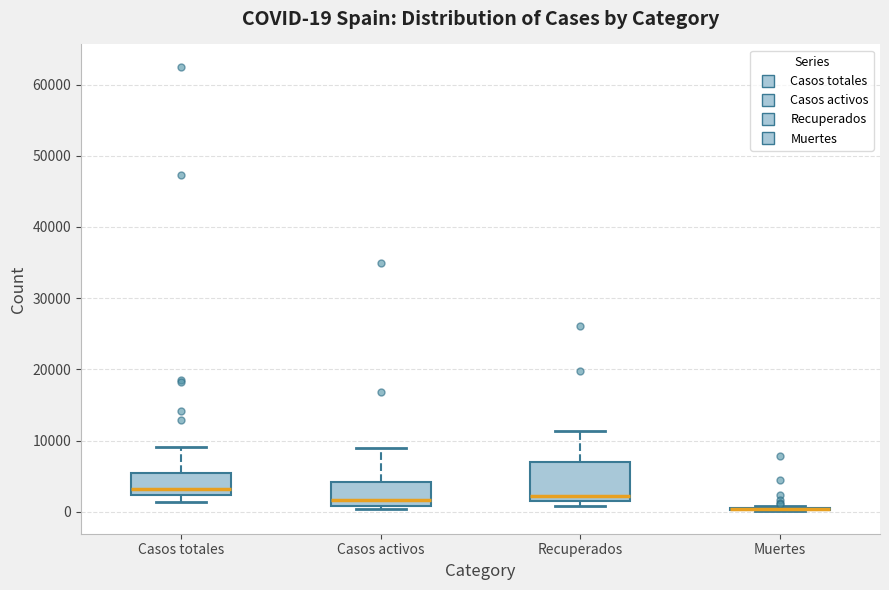

Comparing the boxes themselves (not the whiskers), which one is the tallest?

Recuperados